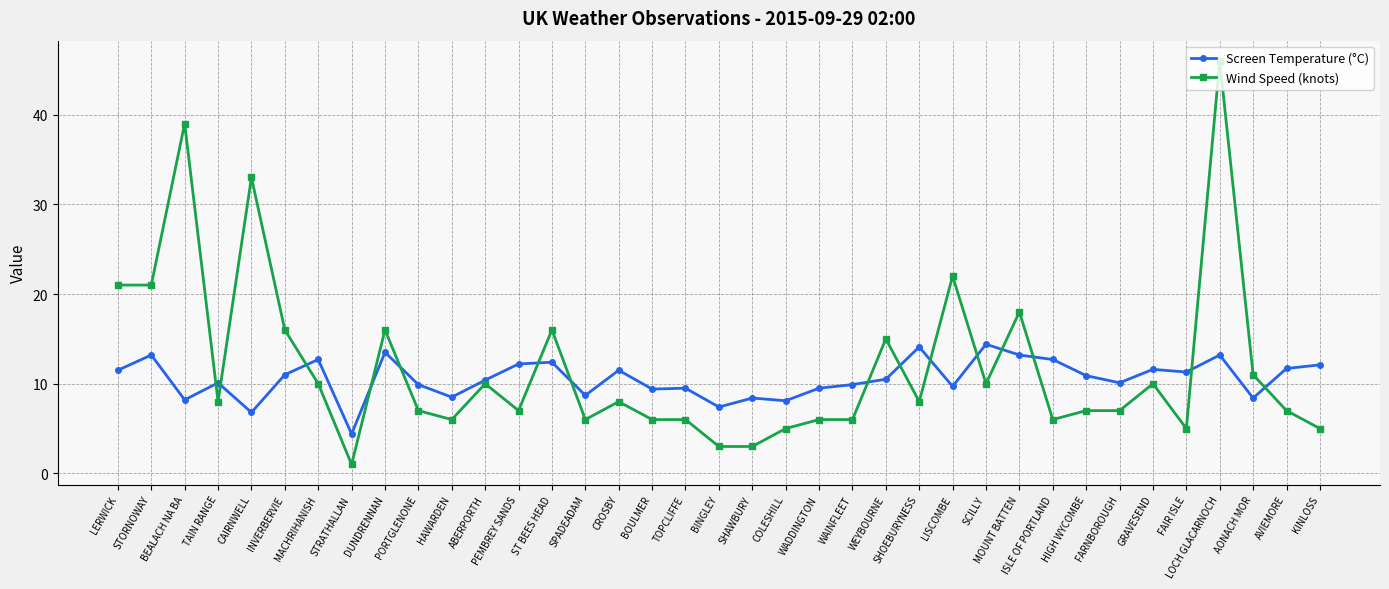

How many values in the Wind Speed (knots) series are below 8?

18